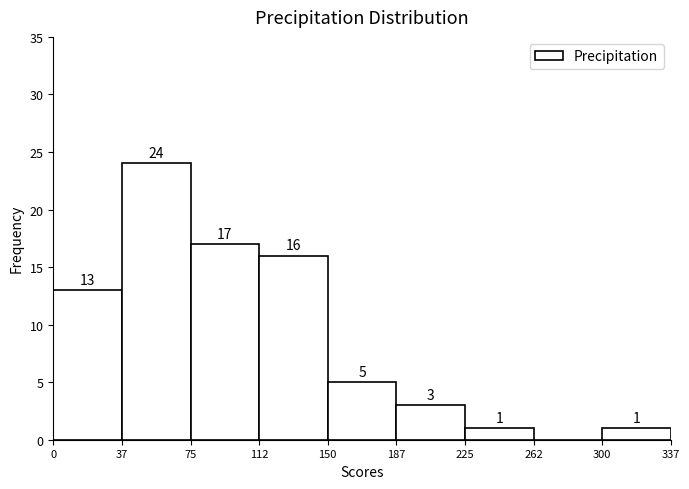

Which range on the x-axis has the tallest bar?

37 to 75